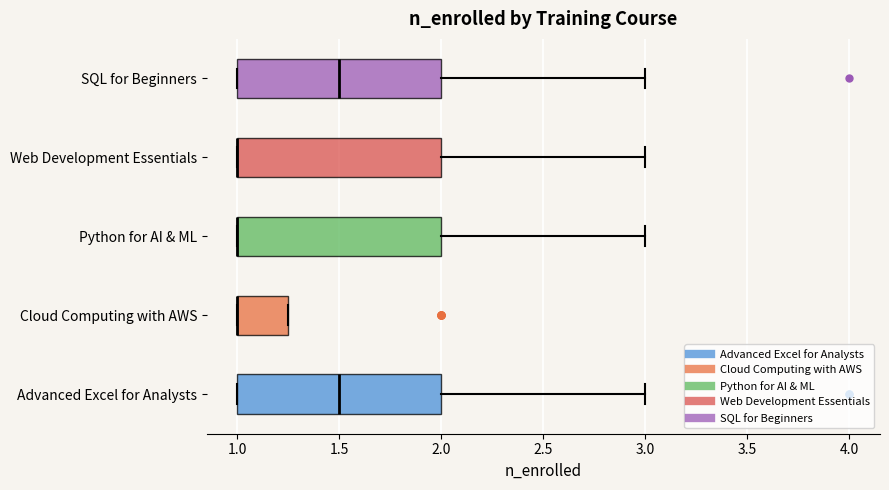

Reading bottom to top, transcribe this box plot: for each box, give where its median line is, the range the box spans, and where its two whiskers end, as read against the x-axis. The values are not printed on the chart, so give them approximately, as read against the axis.

Advanced Excel for Analysts: median 1.50, box 1.00 to 2.00, whiskers 1.00 to 3.00
Cloud Computing with AWS: median 1.00 (drawn on the box's left edge), box 1.00 to 1.25, whiskers 1.00 to 1.25
Python for AI & ML: median 1.00 (drawn on the box's left edge), box 1.00 to 2.00, whiskers 1.00 to 3.00
Web Development Essentials: median 1.00 (drawn on the box's left edge), box 1.00 to 2.00, whiskers 1.00 to 3.00
SQL for Beginners: median 1.50, box 1.00 to 2.00, whiskers 1.00 to 3.00